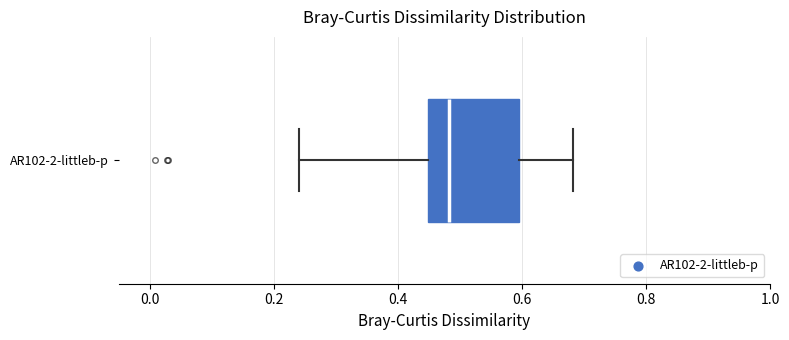

Transcribe this box plot: give where the median line is, the range the box spans, and where the two whiskers end, as read against the x-axis. The values are not printed on the chart, so give them approximately, as read against the axis.

median 0.48, box 0.44 to 0.60, whiskers 0.24 to 0.68